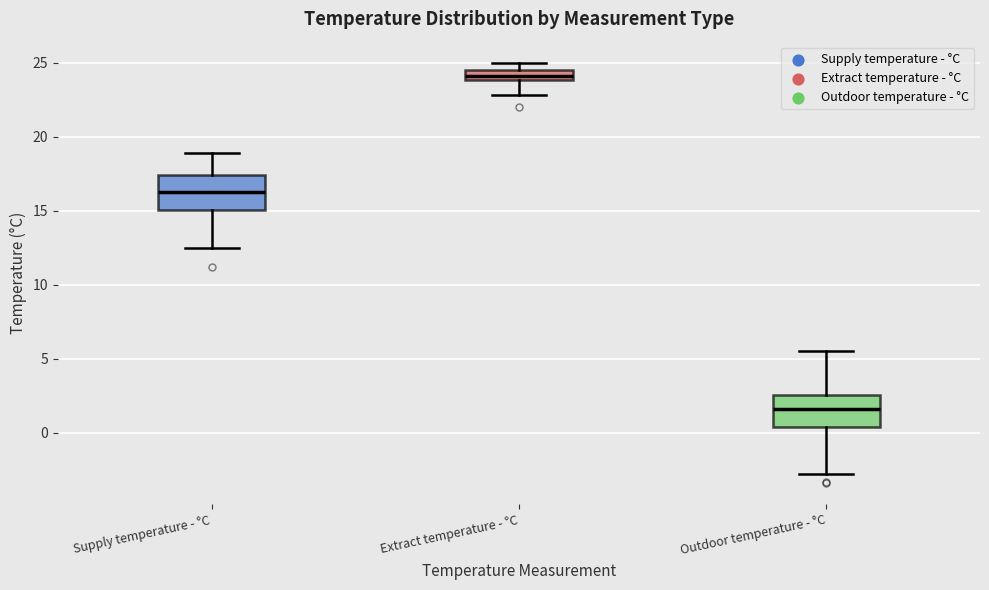

Where is the upper edge of the box for Extract temperature - °C on the y-axis? The values are not printed on the chart, so give them approximately, as read against the axis.

24.5